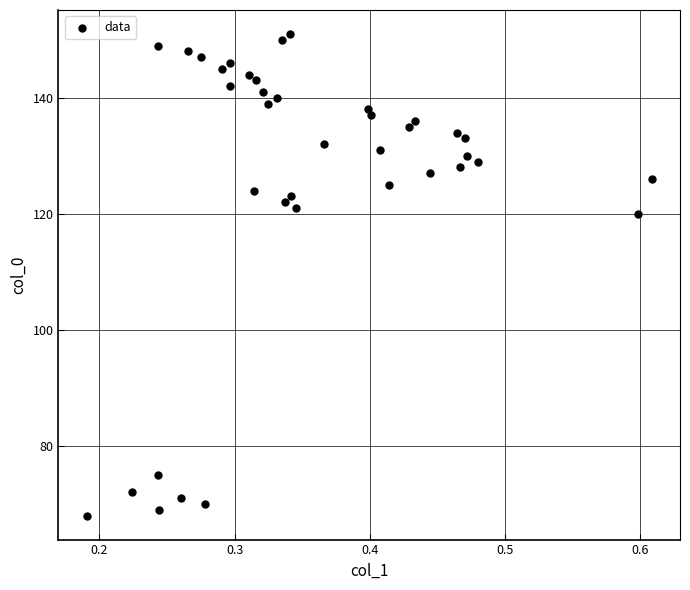

What Y value in the scatter plot is closest to 109?

120